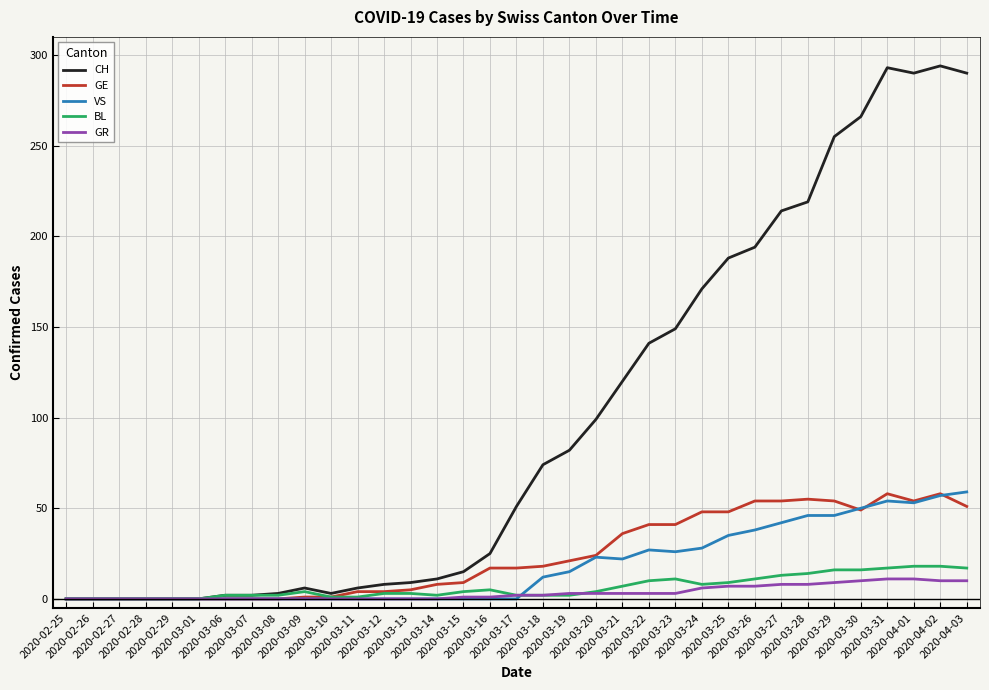

What is the difference between the second highest and second lowest values in the GR series?

11